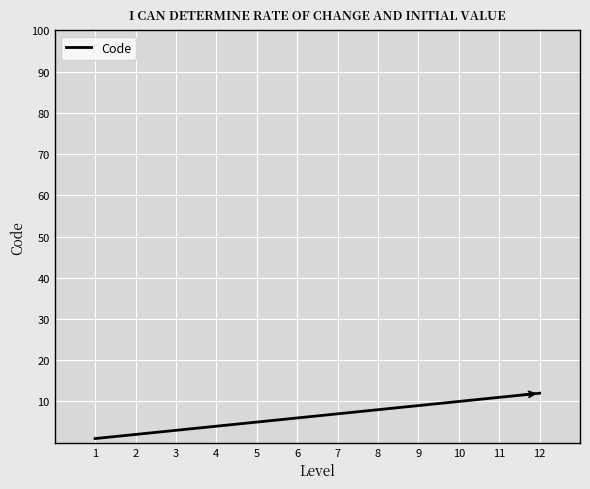

How many distinct data groups are displayed?

1